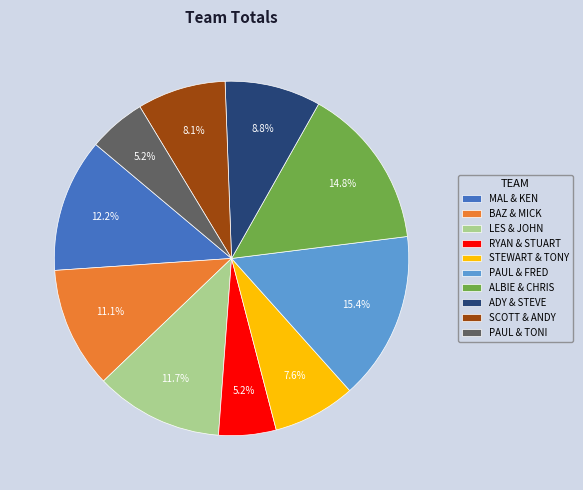

Does any single category account for the majority?

No